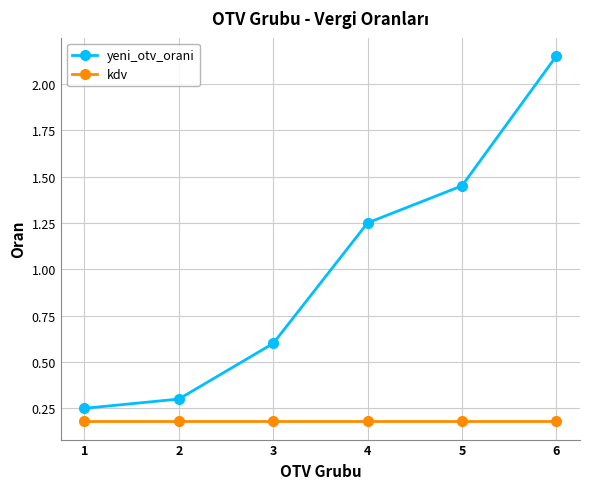

True or false: kdv and yeni_otv_orani cross at least once.

False